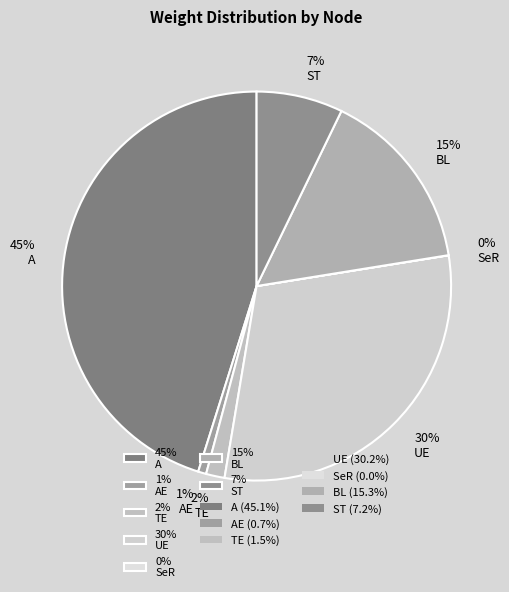

To the nearest percent, what portion does 15% BL represent?

15%